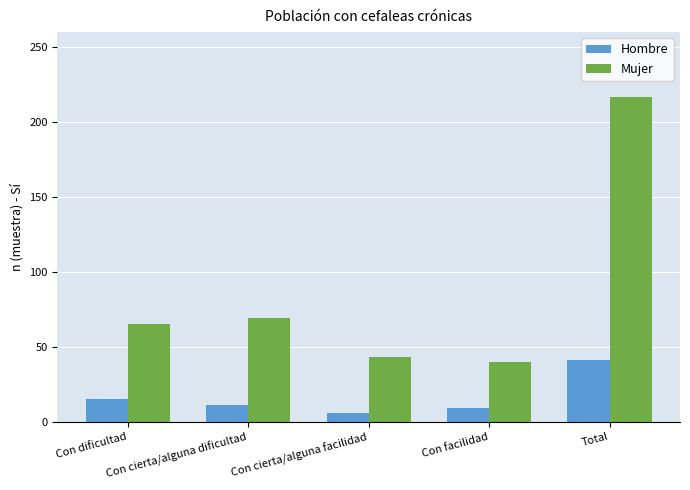

Which series has the widest spread of values?

Mujer